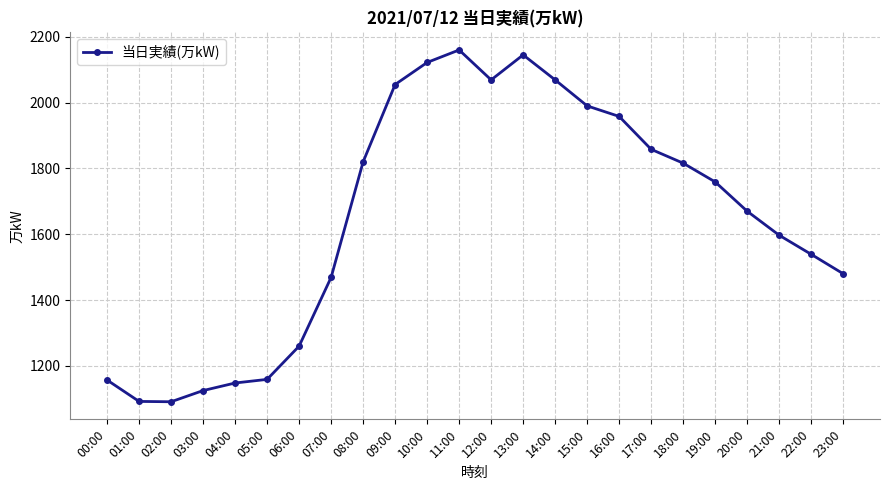

Between 01:00 and 07:00, which is larger?

07:00